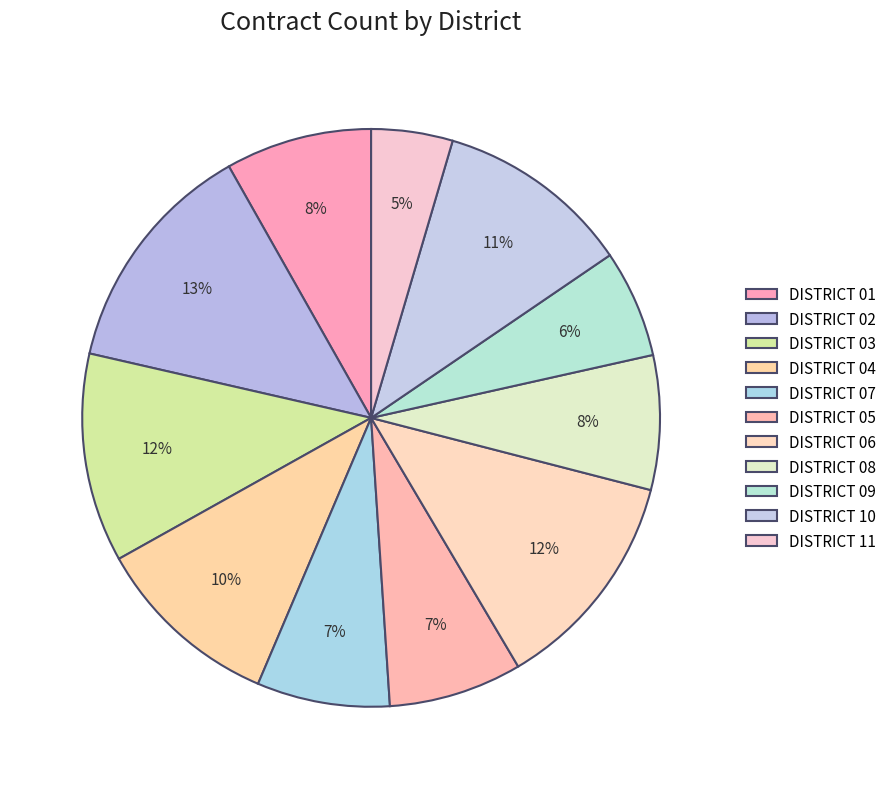

Do DISTRICT 02 and DISTRICT 04 together represent more than half of the pie?

No